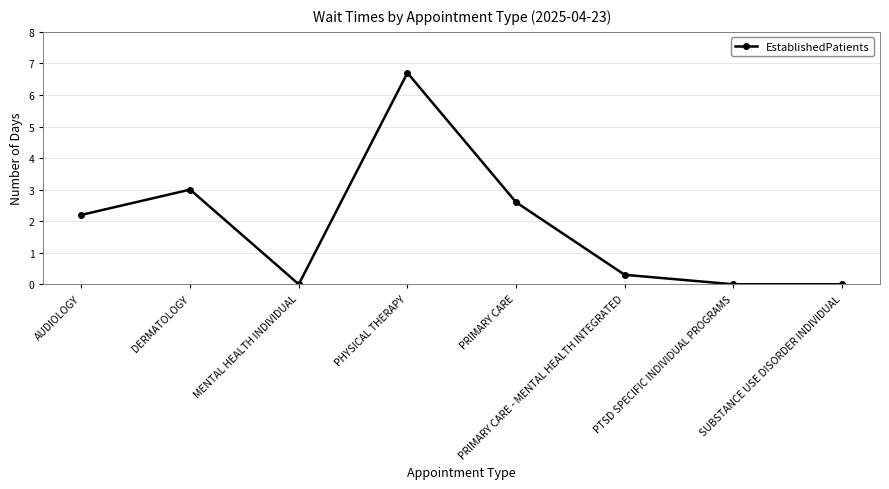

What is the label of the 5th point from the right?

PHYSICAL THERAPY